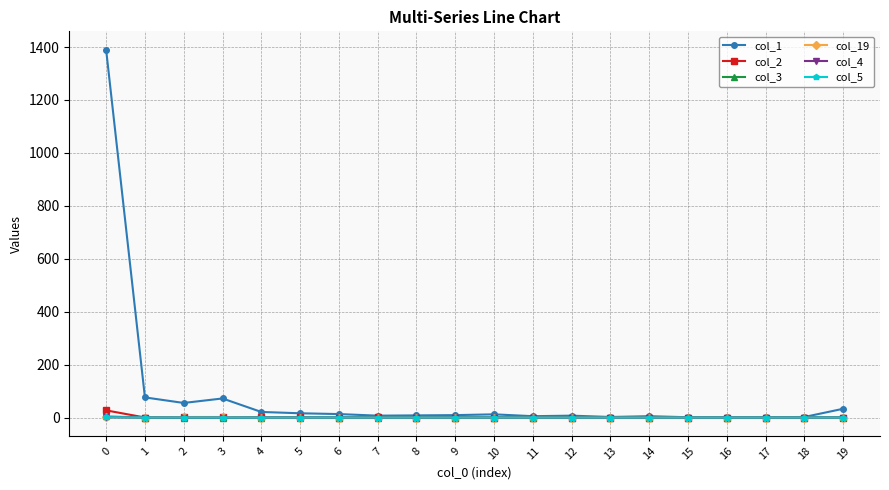

Which series has the largest range (max minus min)?

col_1